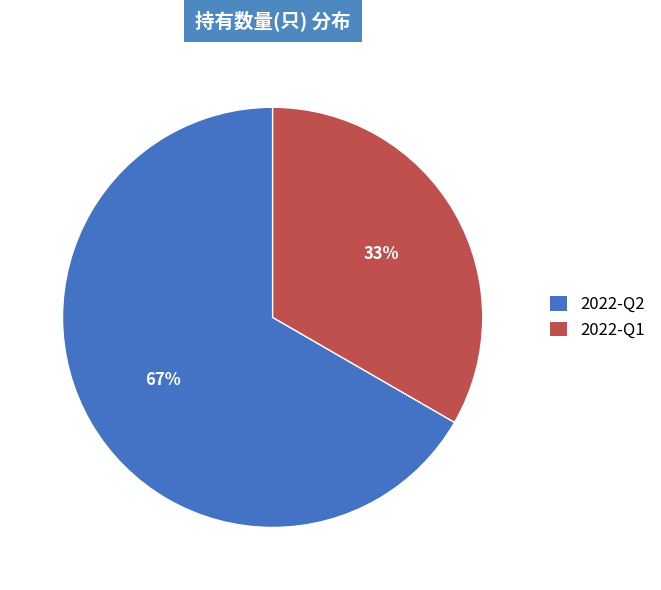

Which slice represents more than half of the pie?

2022-Q2